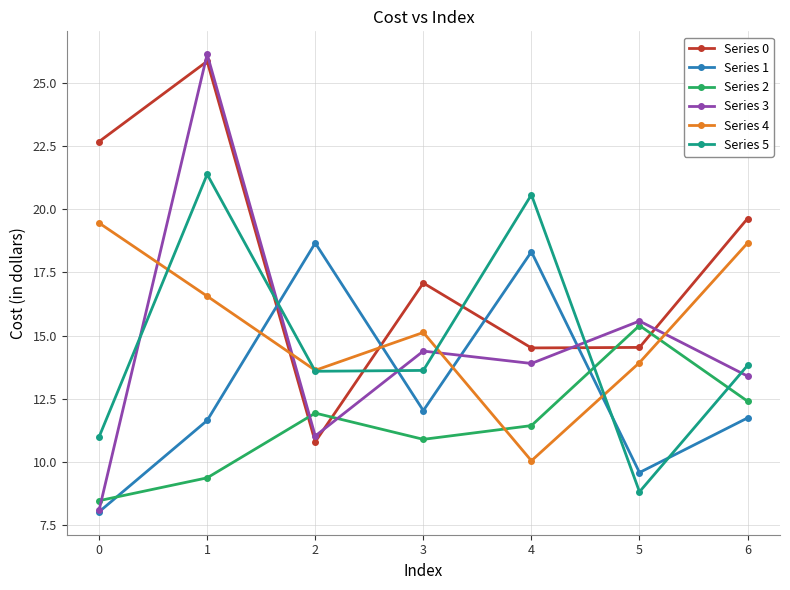

Does the chart have visible grid lines?

Yes